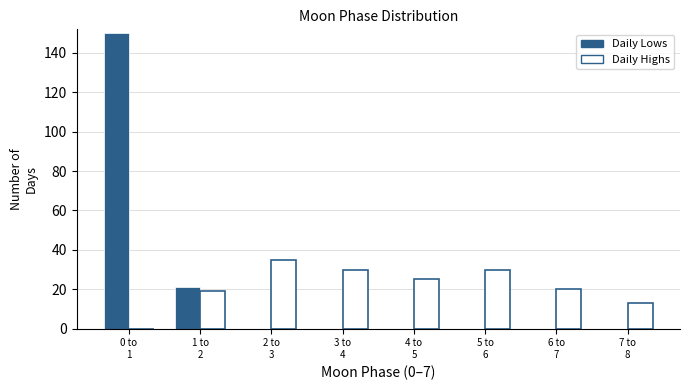

What is the sum of all Daily Highs values?

172